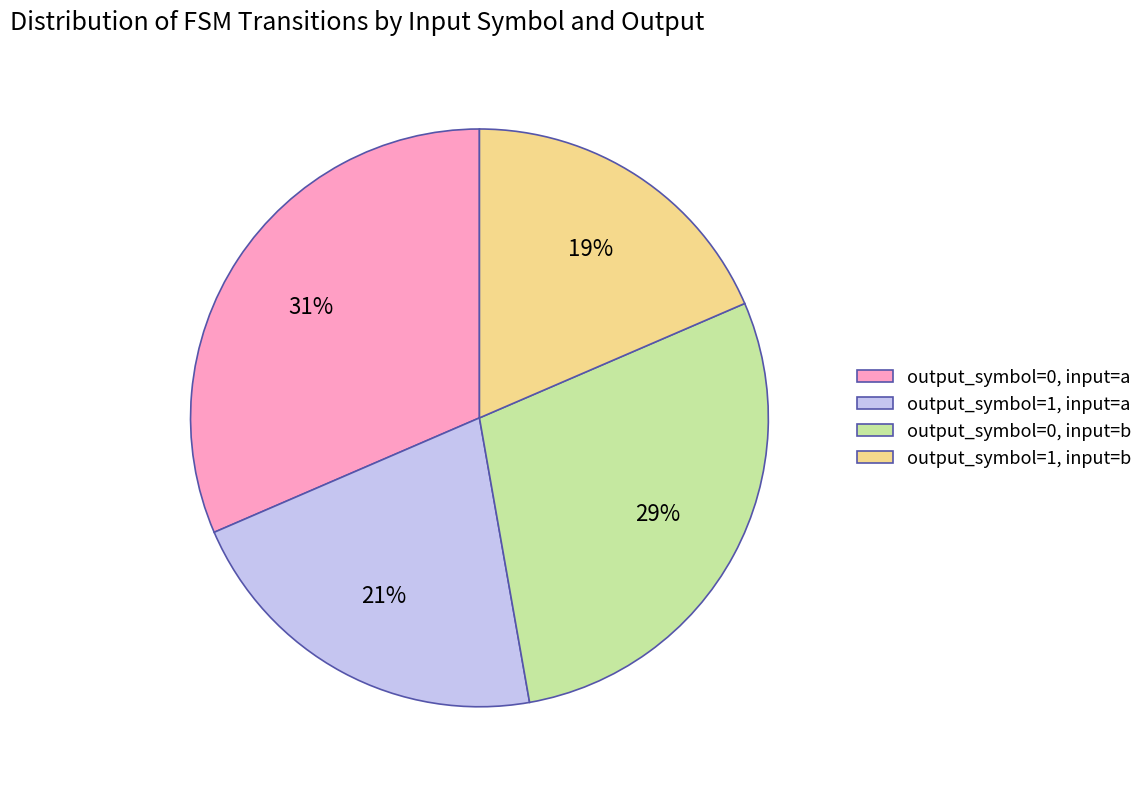

Which slice is the smallest?

output_symbol=1, input=b